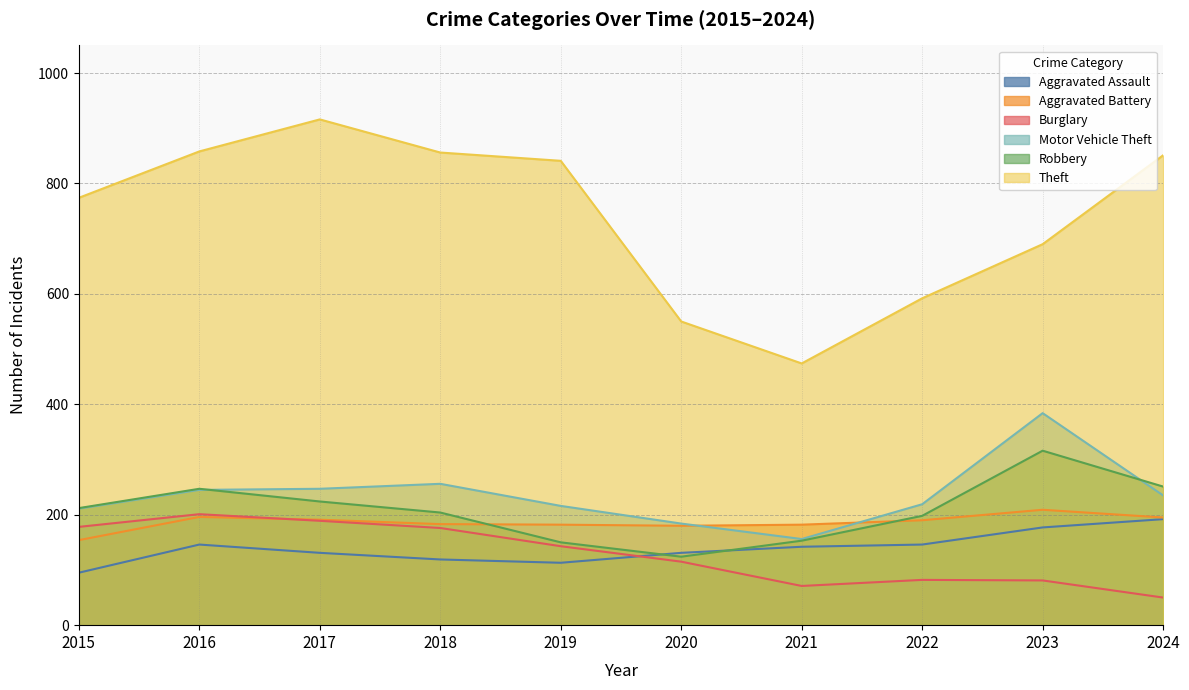

The value of Motor Vehicle Theft at 2021 is 156. True or false?

True